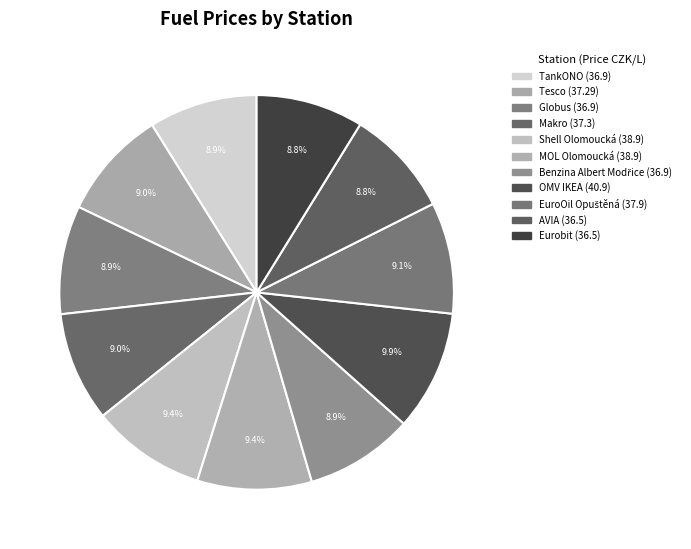

The TankONO slice represents 9% of the pie. True or false?

True